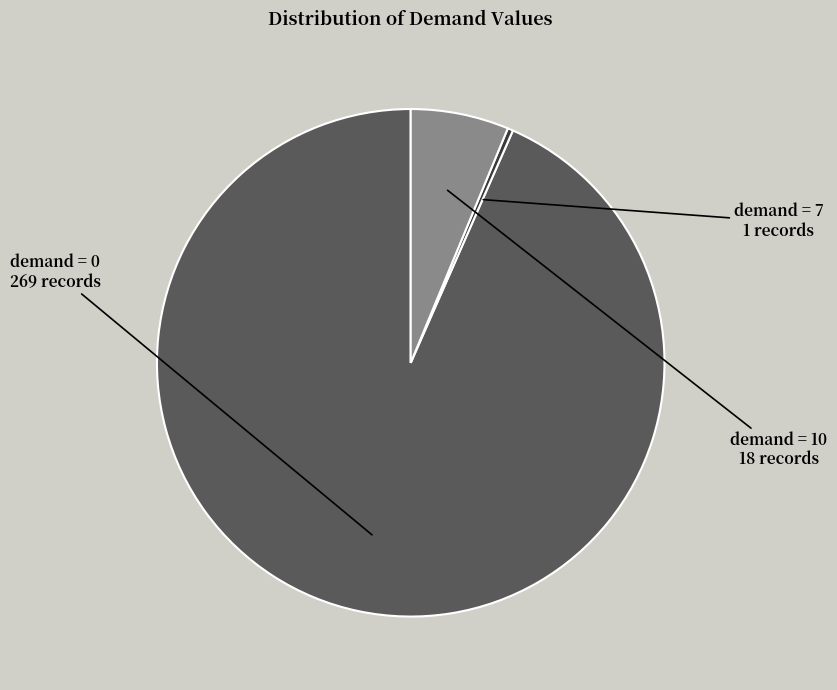

Does any single category account for the majority?

Yes